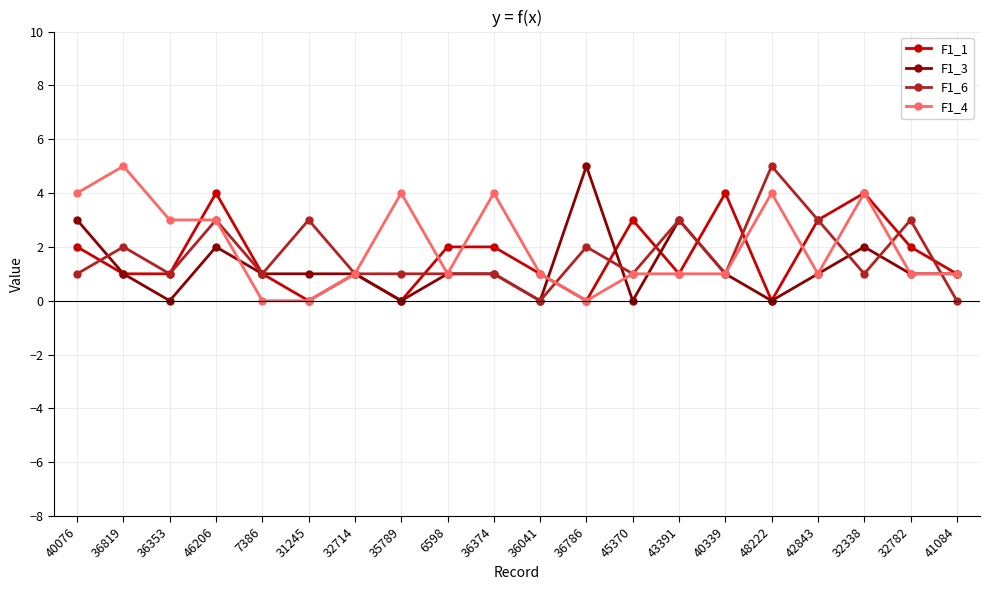

Where do F1_3 and F1_4 first cross each other?

46206 and 7386